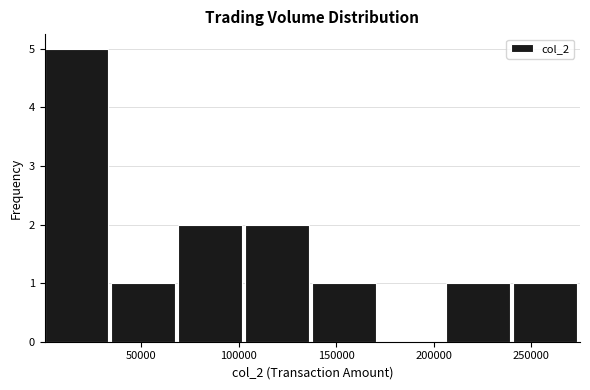

How tall is the bar that spans 35000 to 70000 on the x-axis? Neither the bar edges nor the heights are printed on the chart, so give them approximately, as read against the axes.

1